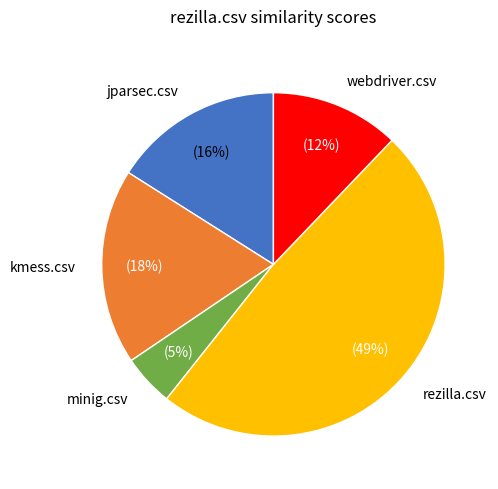

Is it true that webdriver.csv is 1% of the pie?

False